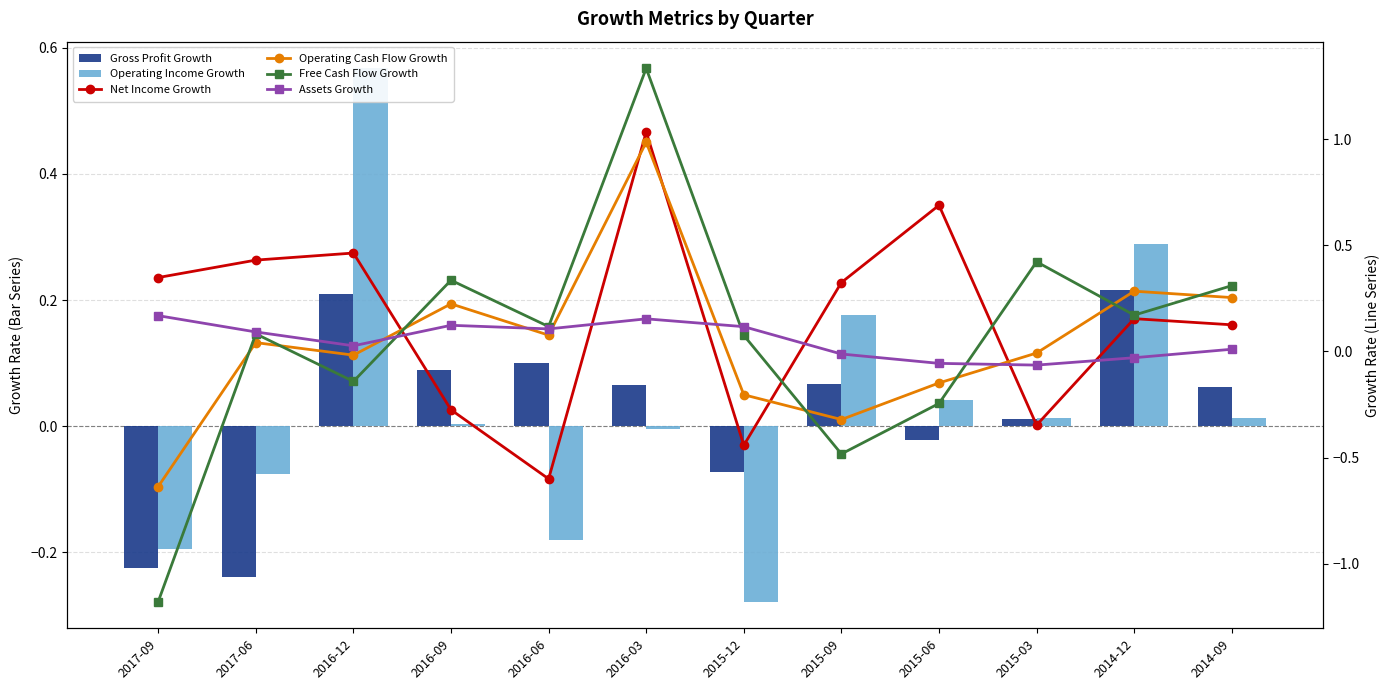

Rank the series at 2017-06 from lowest to highest value.

Gross Profit Growth, Operating Income Growth, Operating Cash Flow Growth, Free Cash Flow Growth, Assets Growth, Net Income Growth